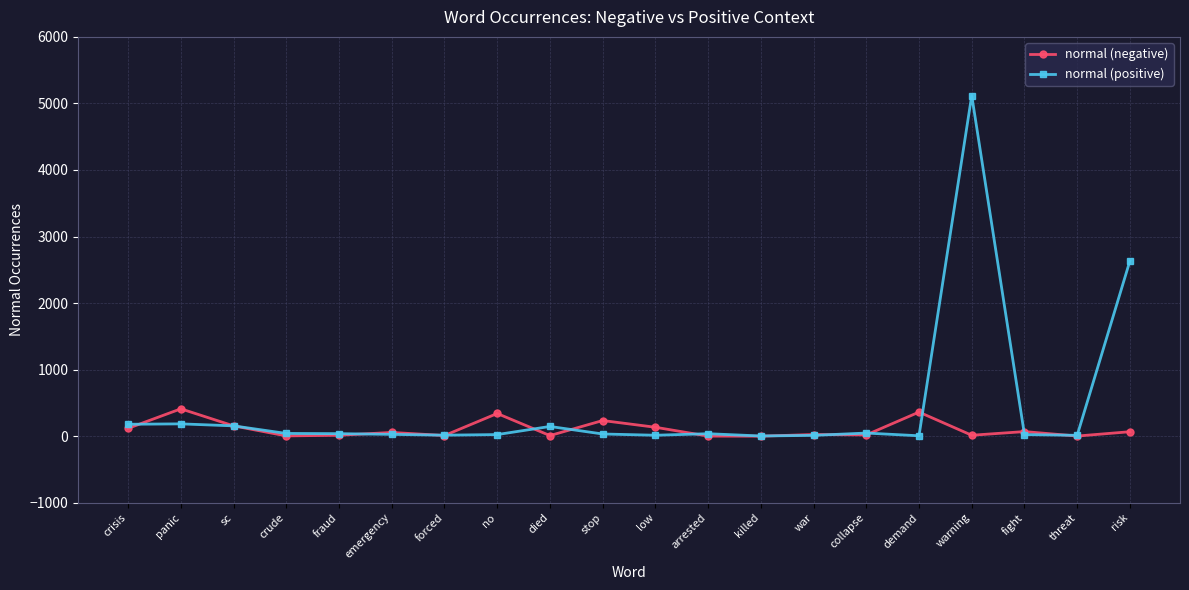

What is the label of the 9th point from the left?

died